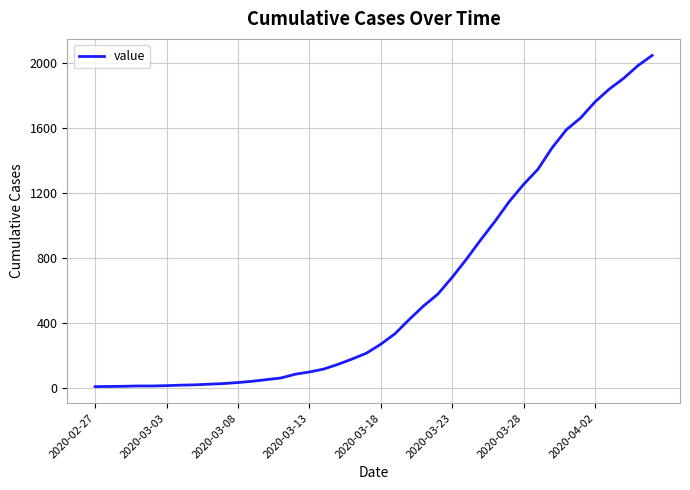

What is the maximum value shown in the chart?

2046